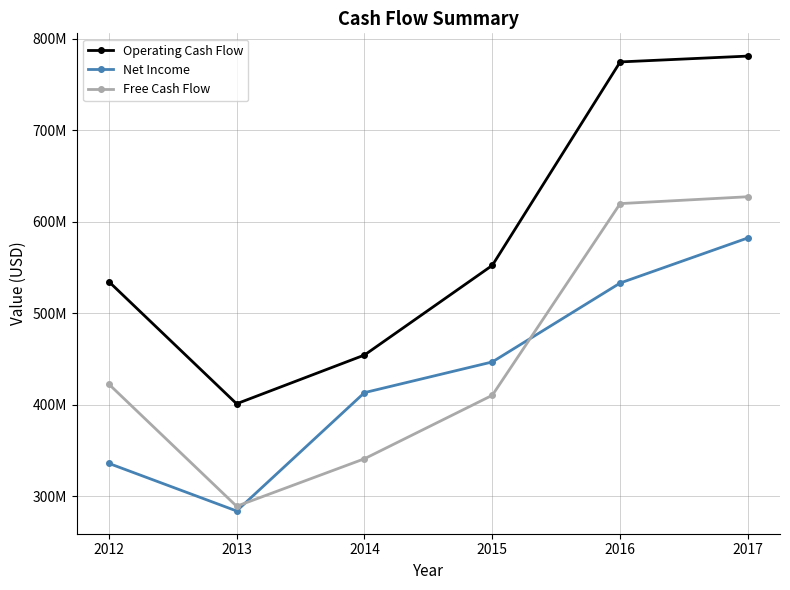

What is the highest value of the Free Cash Flow series?

627489000